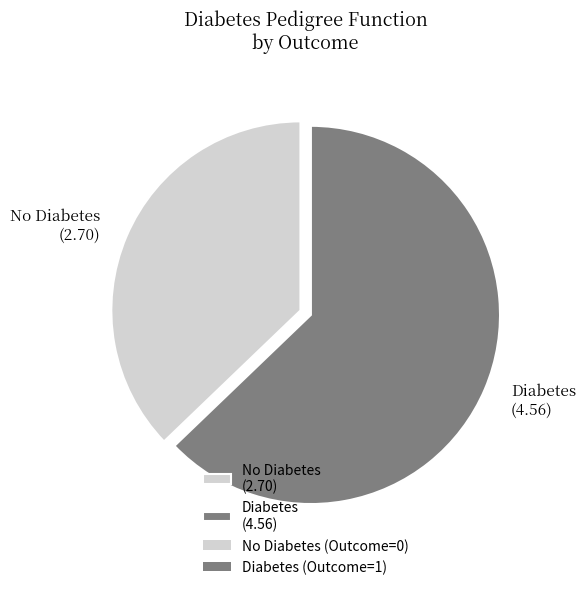

True or false: Diabetes (4.56) accounts for 55% of the total.

False